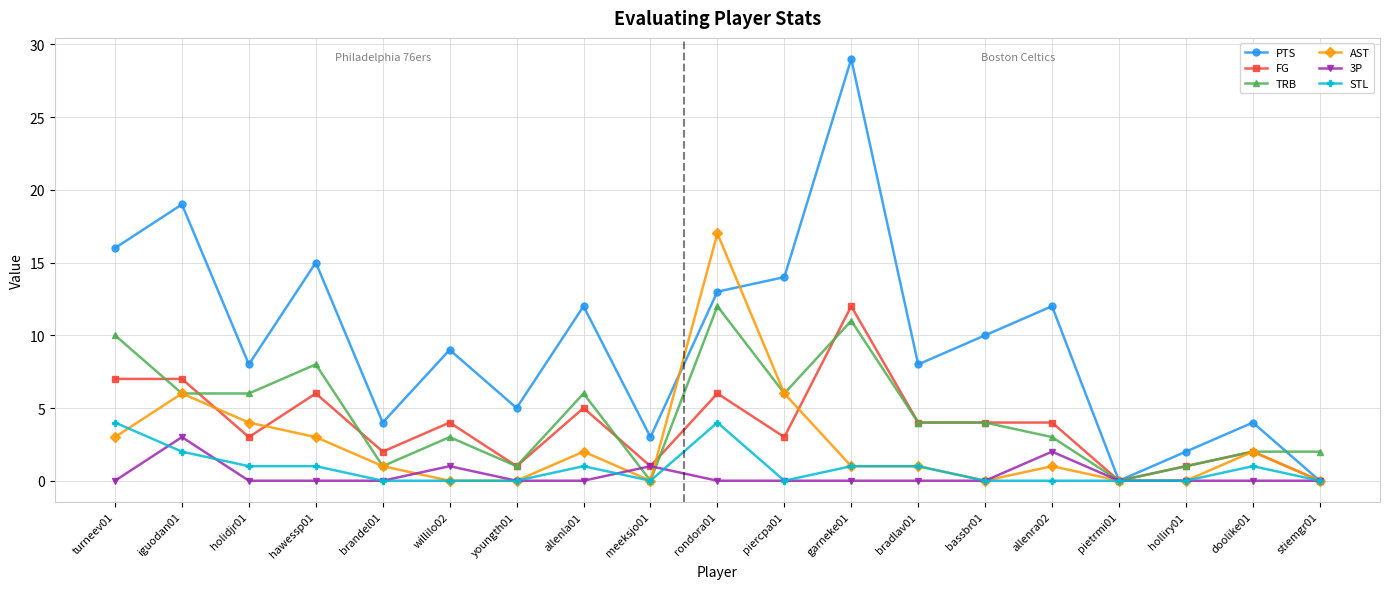

Which series has the largest total across all categories?

PTS